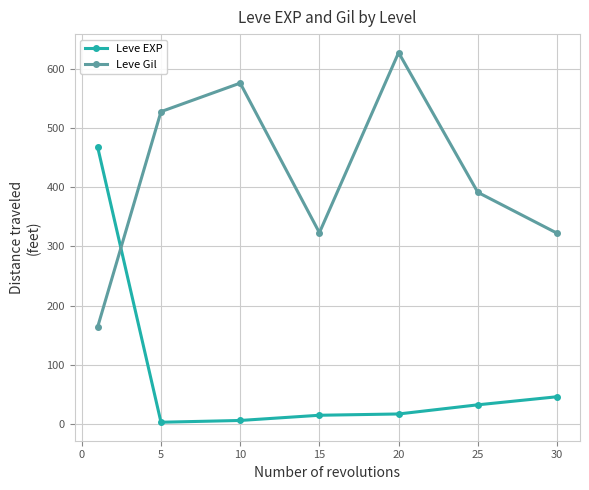

What is the average value of the Leve EXP series?

83.4